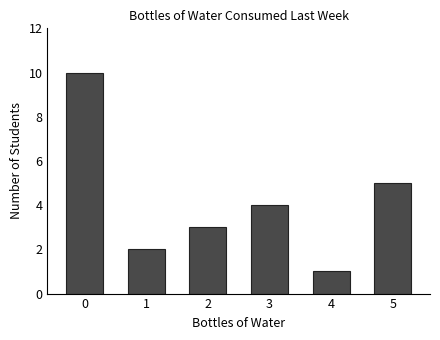

Reading left to right, what are all the values shown in this chart?

0=10	1=2	2=3	3=4	4=1	5=5